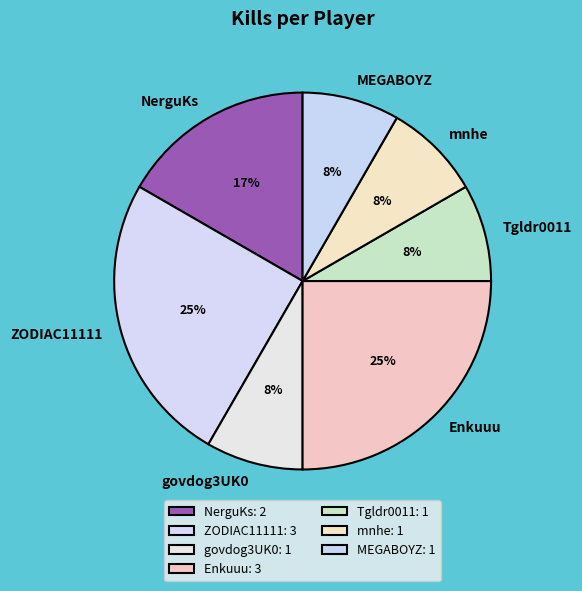

Count the number of slices in the pie.

7